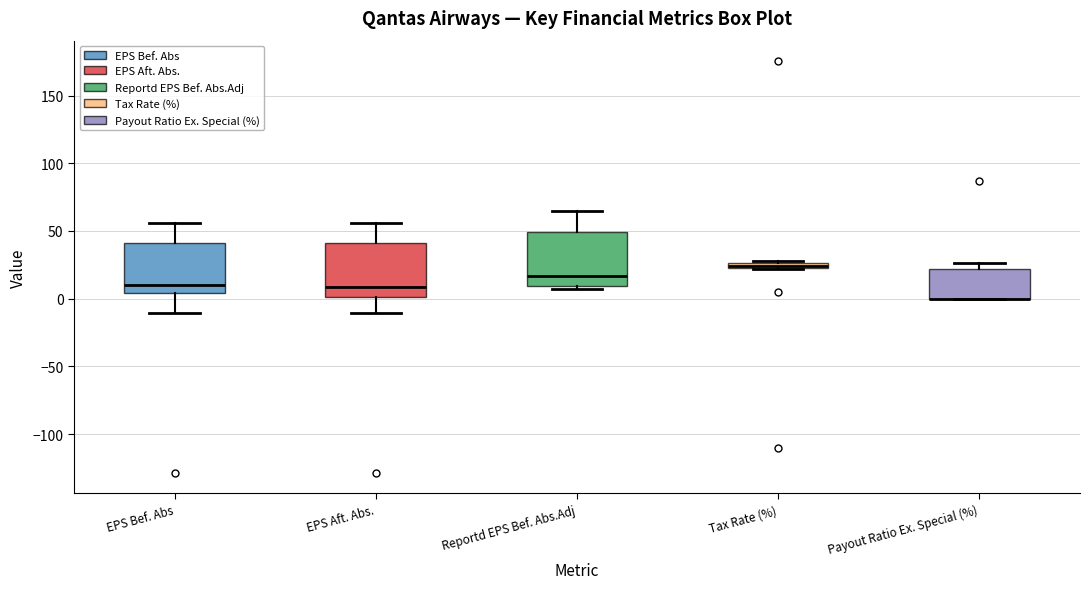

Where is the lower edge of the box for Tax Rate (%) on the y-axis? The values are not printed on the chart, so give them approximately, as read against the axis.

20